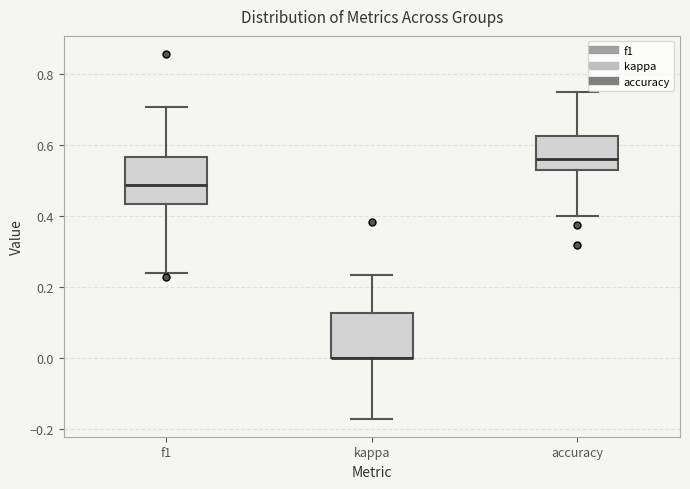

Where is the upper edge of the box for f1 on the y-axis? The values are not printed on the chart, so give them approximately, as read against the axis.

0.56